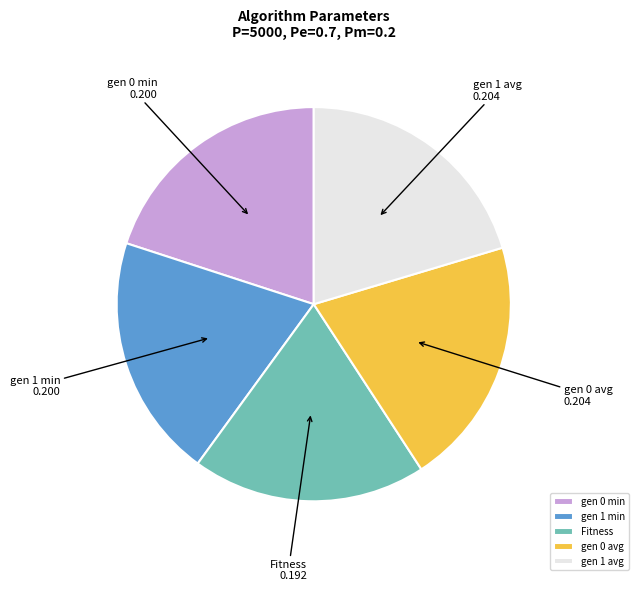

True or false: gen 1 min accounts for 20% of the total.

True